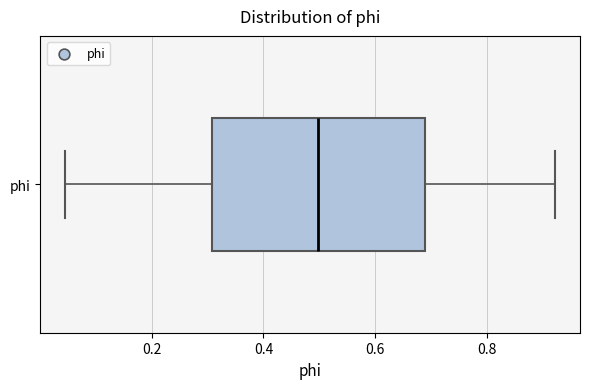

Transcribe this box plot: give where the median line is, the range the box spans, and where the two whiskers end, as read against the x-axis. The values are not printed on the chart, so give them approximately, as read against the axis.

median 0.50, box 0.30 to 0.68, whiskers 0.04 to 0.92